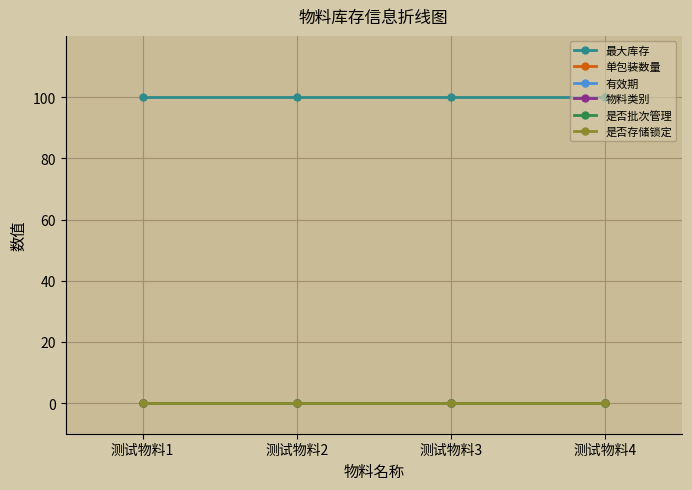

Reading left to right, transcribe all the data shown in this chart.

最大库存: 100	100	100	100
单包装数量: 0	0	0	0
有效期: 0	0	0	0
物料类别: 0	0	0	0
是否批次管理: 0	0	0	0
是否存储锁定: 0	0	0	0